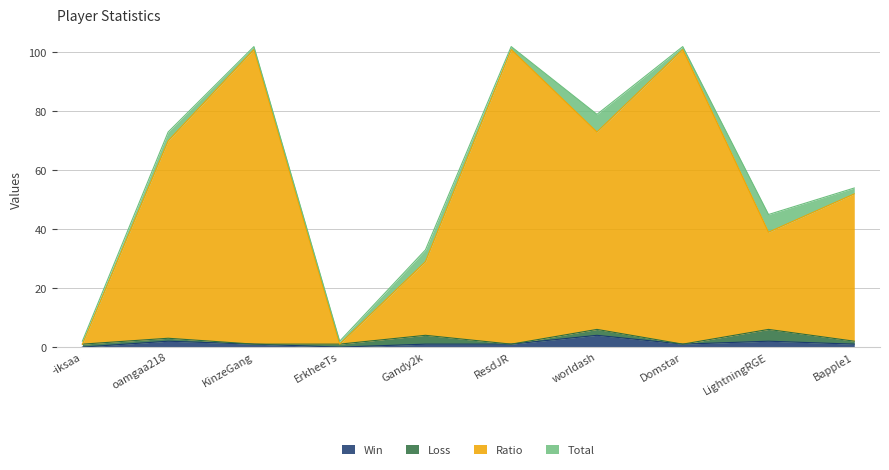

At which category does Ratio reach its first local valley?

ErkheeTs